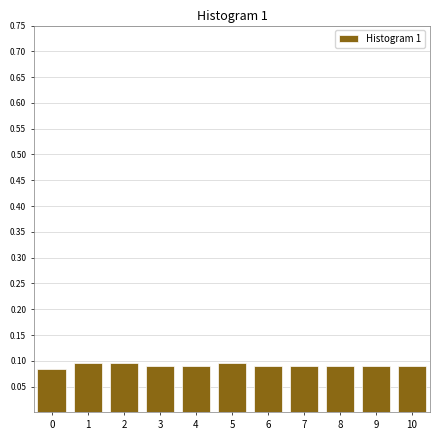

What is the sum of all values?

1.0